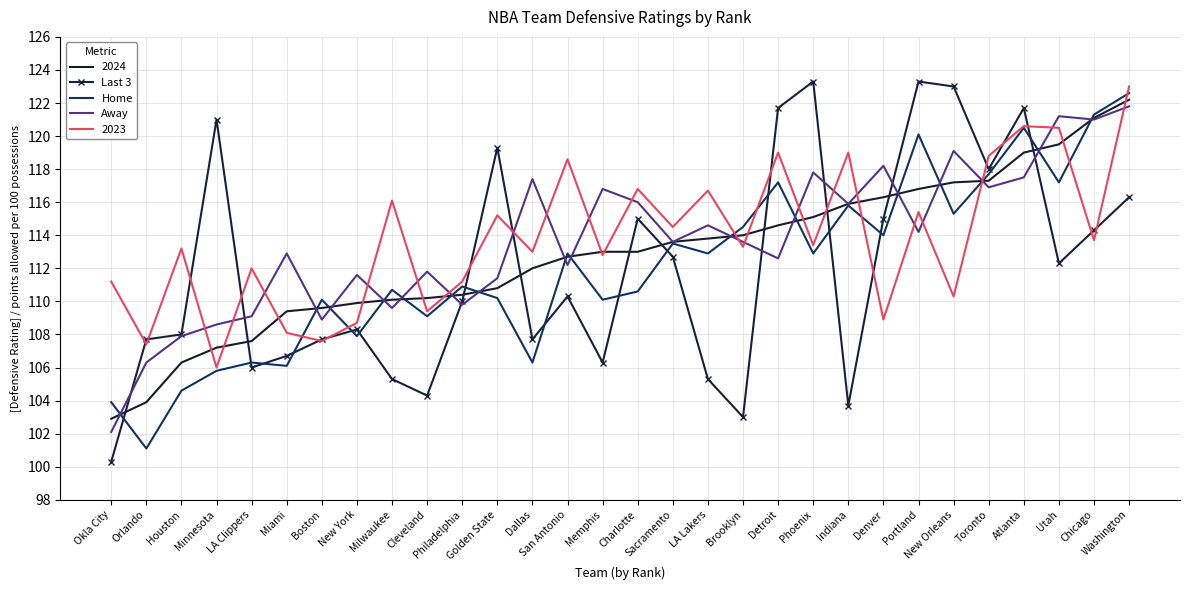

What is the smallest value displayed?

100.3